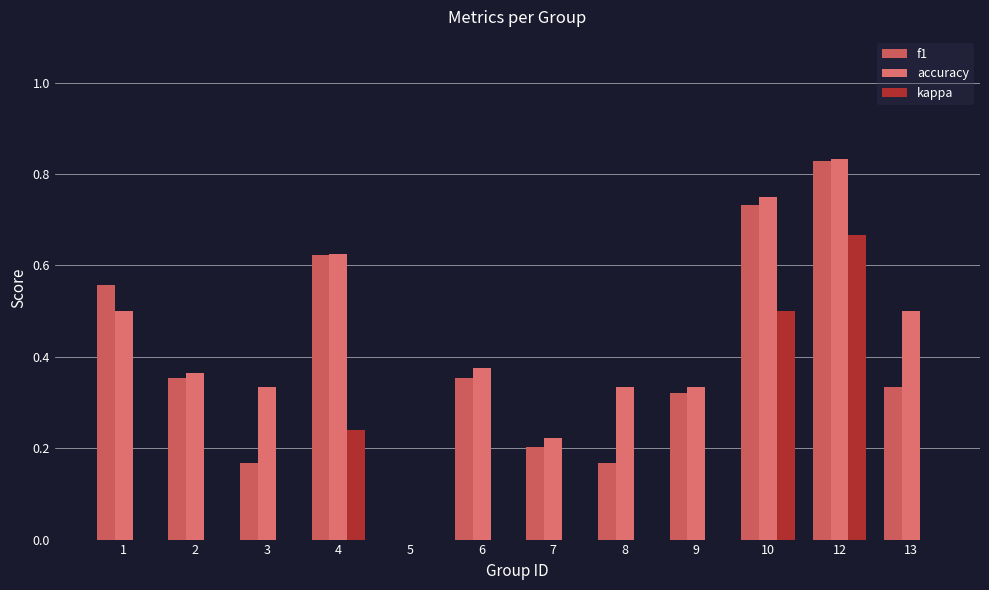

Reading right to left, extract all data points from this chart.

f1: 13=0.3	12=0.8	10=0.7	9=0.3	8=0.2	7=0.2	6=0.4	5=0.0	4=0.6	3=0.2	2=0.4	1=0.6
accuracy: 13=0.5	12=0.8	10=0.8	9=0.3	8=0.3	7=0.2	6=0.4	5=0.0	4=0.6	3=0.3	2=0.4	1=0.5
kappa: 13=0.0	12=0.7	10=0.5	9=0.0	8=0.0	7=0.0	6=0.0	5=0.0	4=0.2	3=0.0	2=0.0	1=0.0